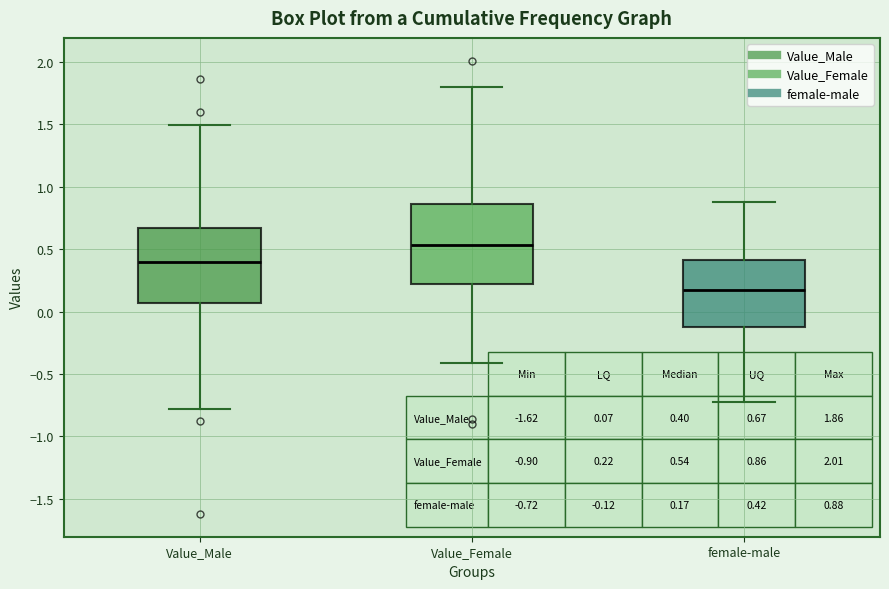

Which box has the lowest median line?

female-male